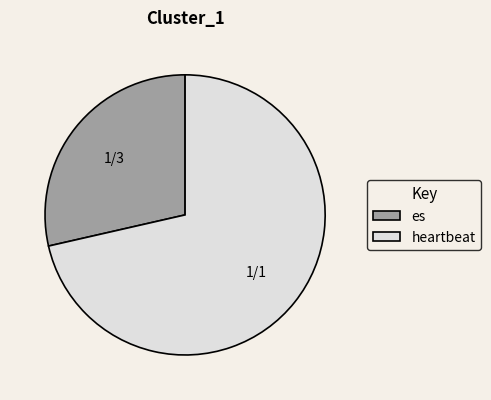

Is there any slice that represents more than half of the pie?

Yes